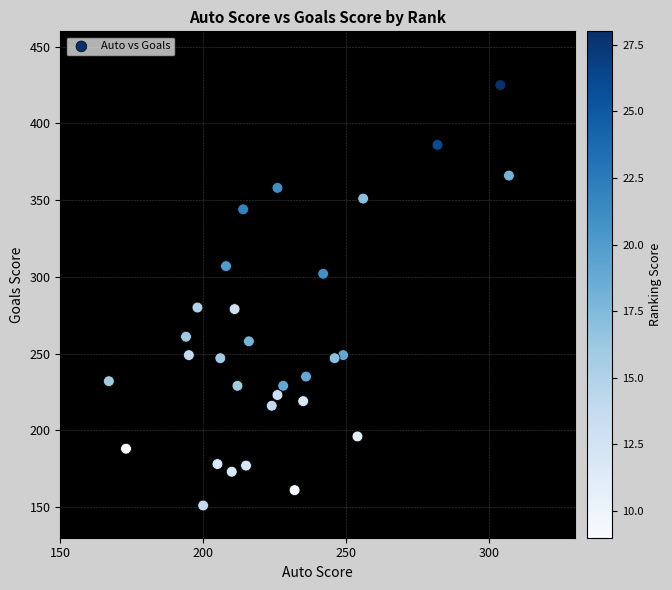

What is the range of X values (max minus min)?

140